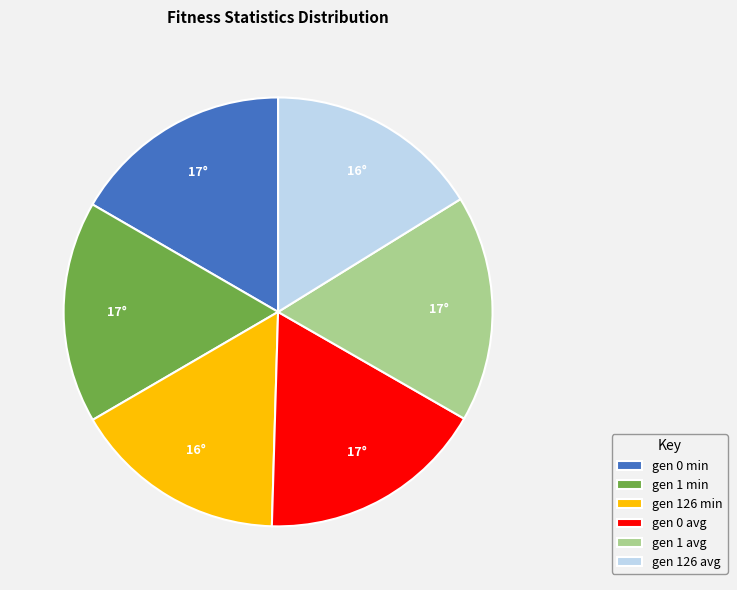

Does any single category account for the majority?

No